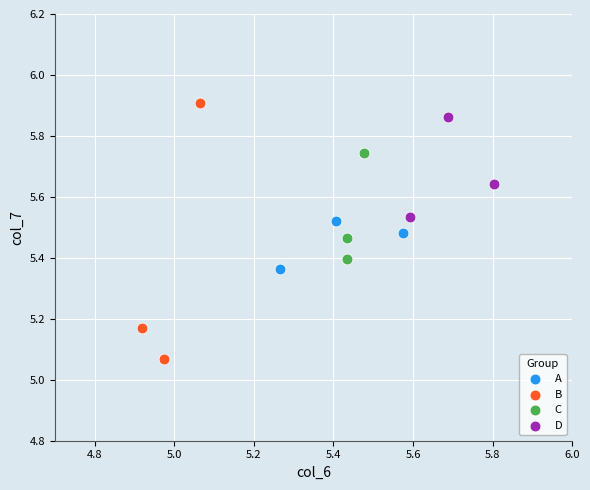

Which series has the widest spread of Y values?

B